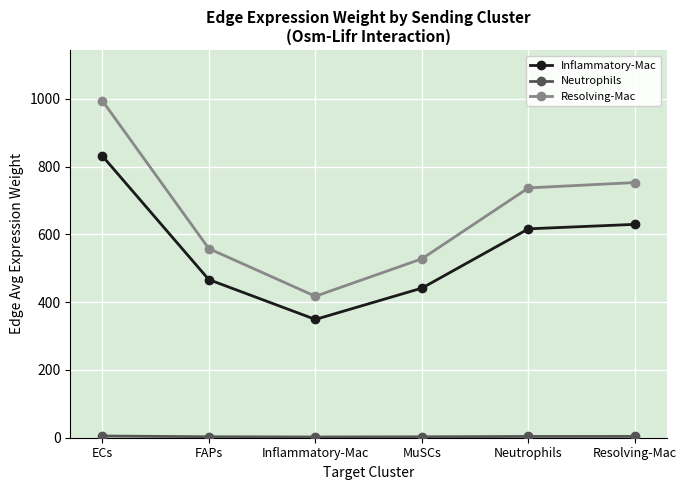

True or false: Inflammatory-Mac has more than 2 interior local peaks.

False